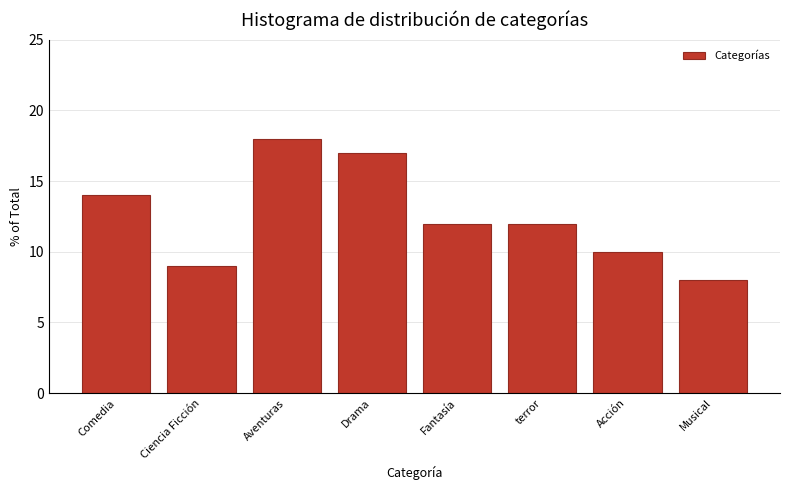

Reading right to left, transcribe all the data shown in this chart.

8.0	10.0	12.0	12.0	17.0	18.0	9.0	14.0